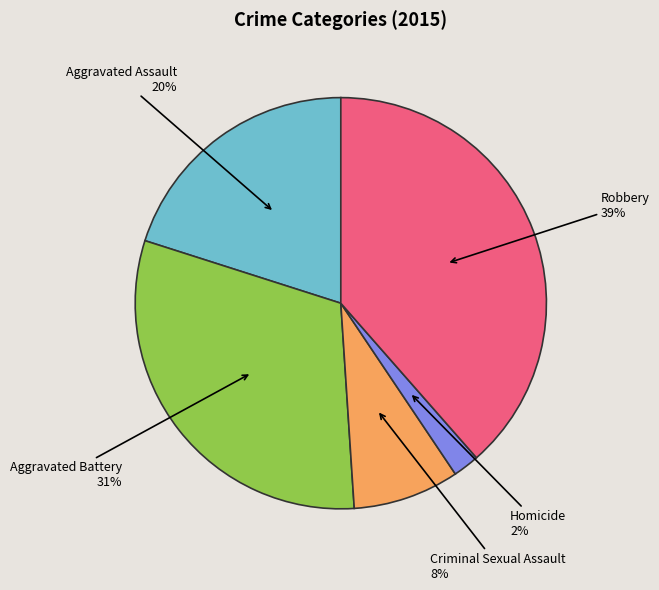

To the nearest percent, what is the difference between the Homicide and Criminal Sexual Assault slice percentages?

6%